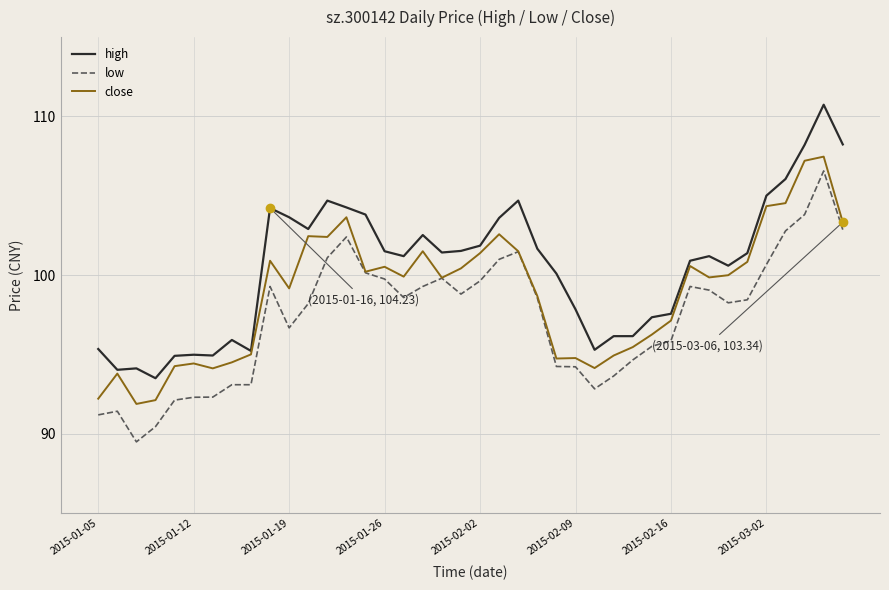

True or false: high and low cross at least once.

False